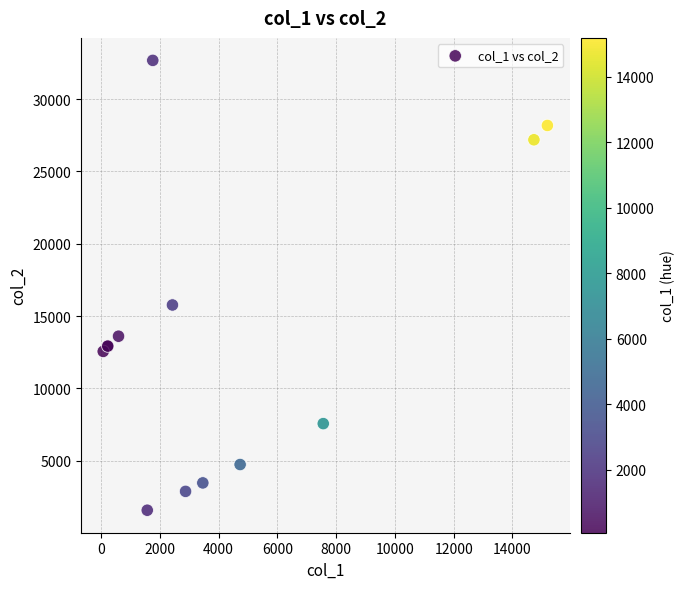

What Y value in the scatter plot is closest to 17125?

15765